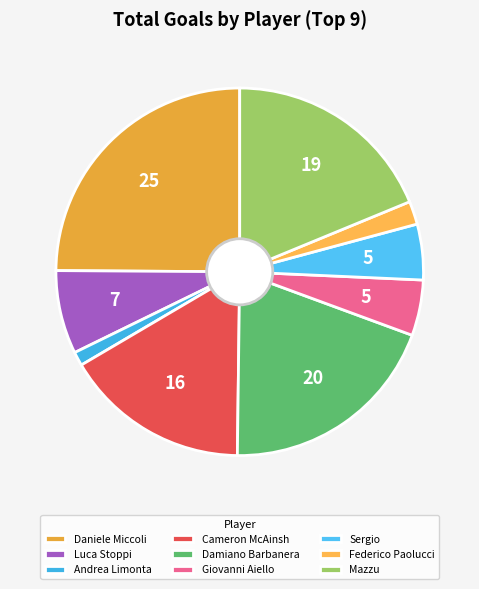

How many slices are in this pie chart?

9